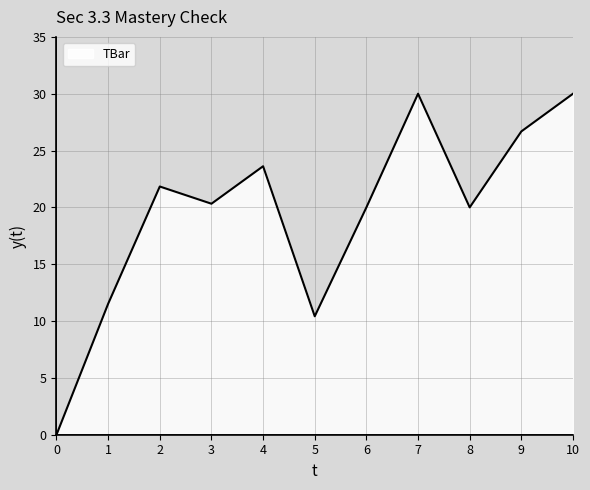

What is the approximate value at 3?

20.3